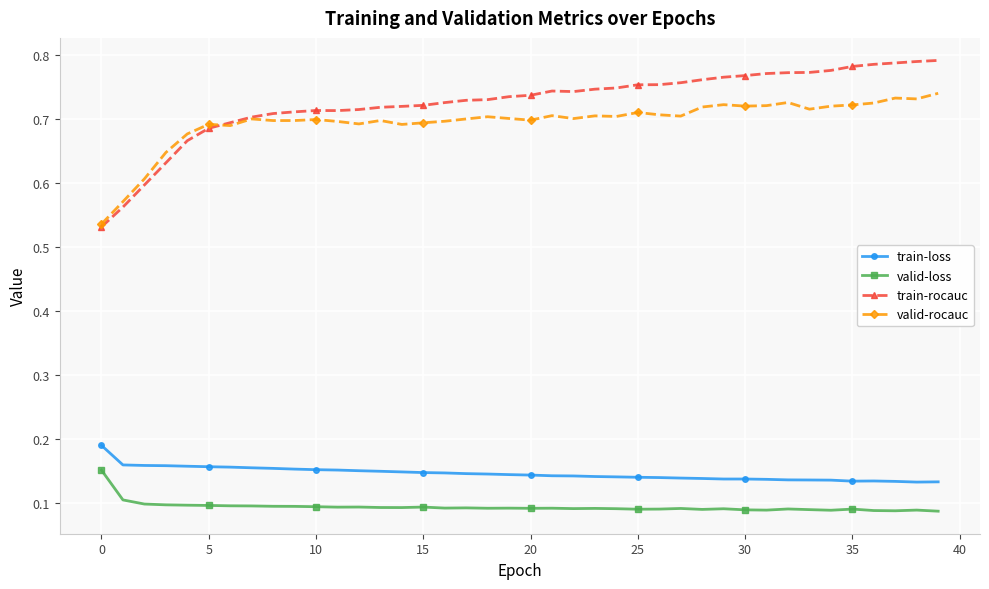

True or false: valid-loss and train-rocauc intersect in this chart.

False